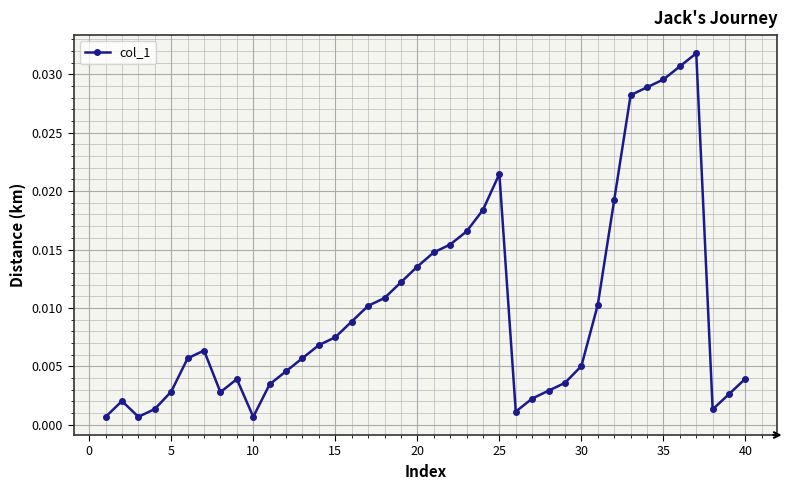

True or false: there are more than 0 points higher than both neighbors.

True